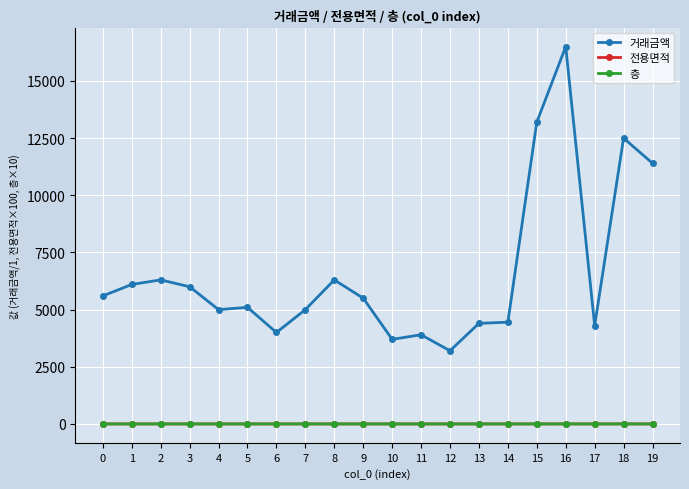

Which series has the widest spread of values?

거래금액